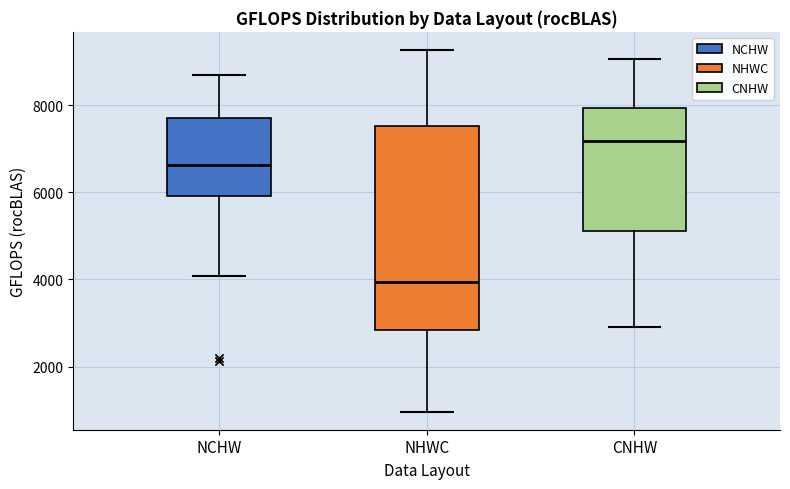

Reading left to right, transcribe this box plot: for each box, give where its median line is, the range the box spans, and where its two whiskers end, as read against the y-axis. The values are not printed on the chart, so give them approximately, as read against the axis.

NCHW: median 6600, box 6000 to 7800, whiskers 4000 to 8600
NHWC: median 4000, box 2800 to 7600, whiskers 1000 to 9200
CNHW: median 7200, box 5200 to 8000, whiskers 3000 to 9000